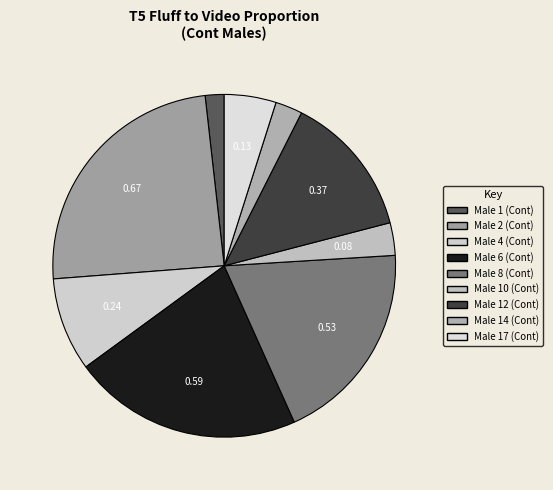

What is the largest slice in the pie chart?

Male 2 (Cont)